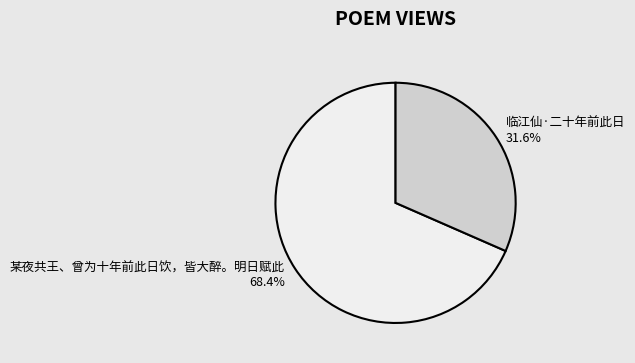

True or false: 临江仙·二十年前此日 accounts for 37% of the total.

False